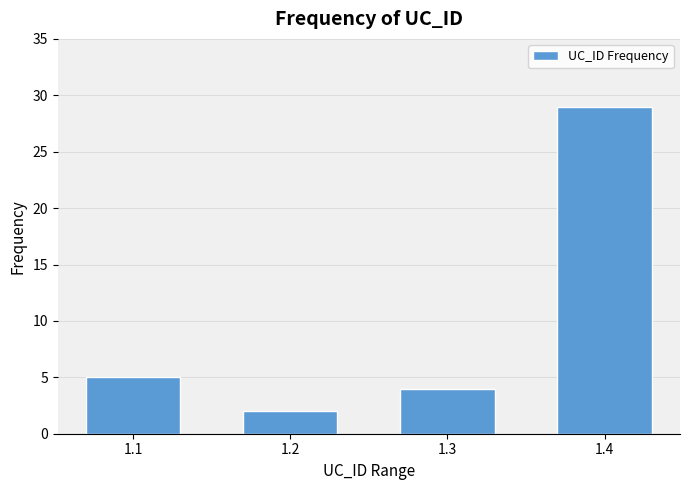

Reading left to right, transcribe all the data shown in this chart.

5	2	4	29